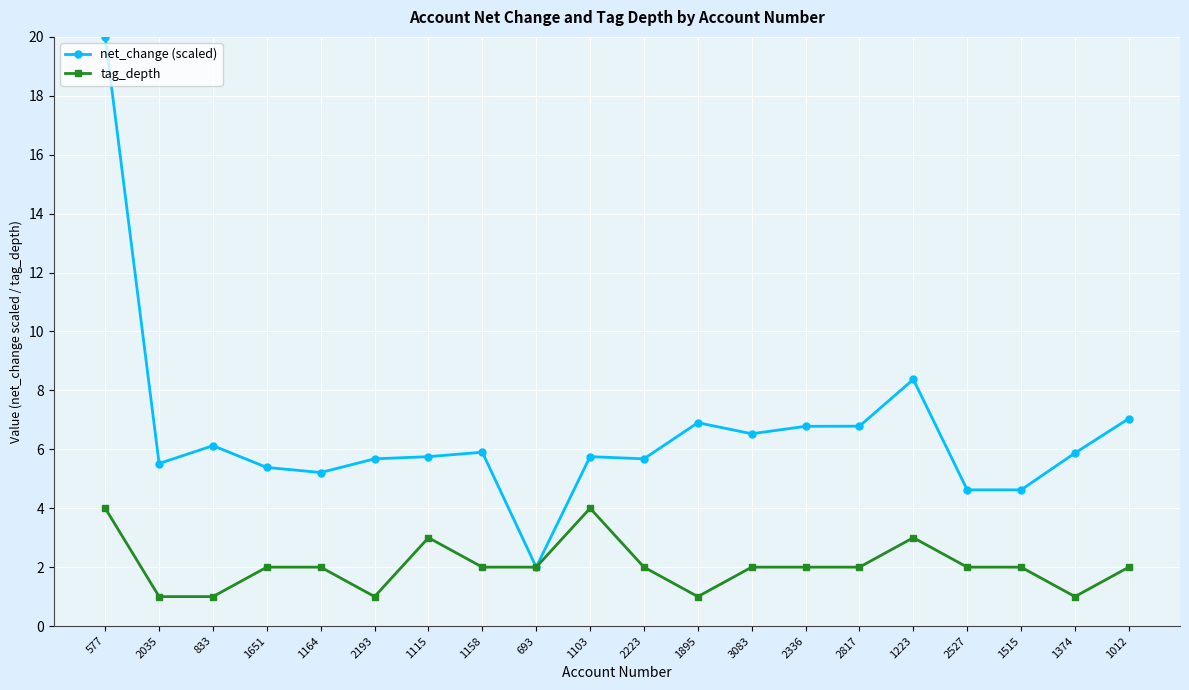

Which series has the largest total across all categories?

net_change (scaled)